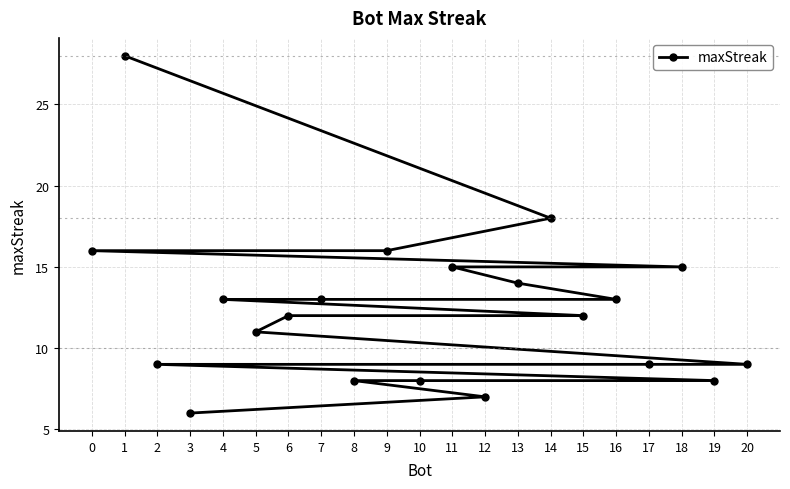

What is the minimum value shown in the chart?

6